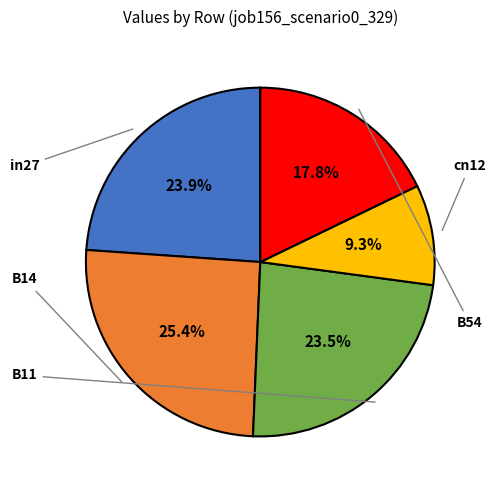

Is there any slice that represents more than half of the pie?

No